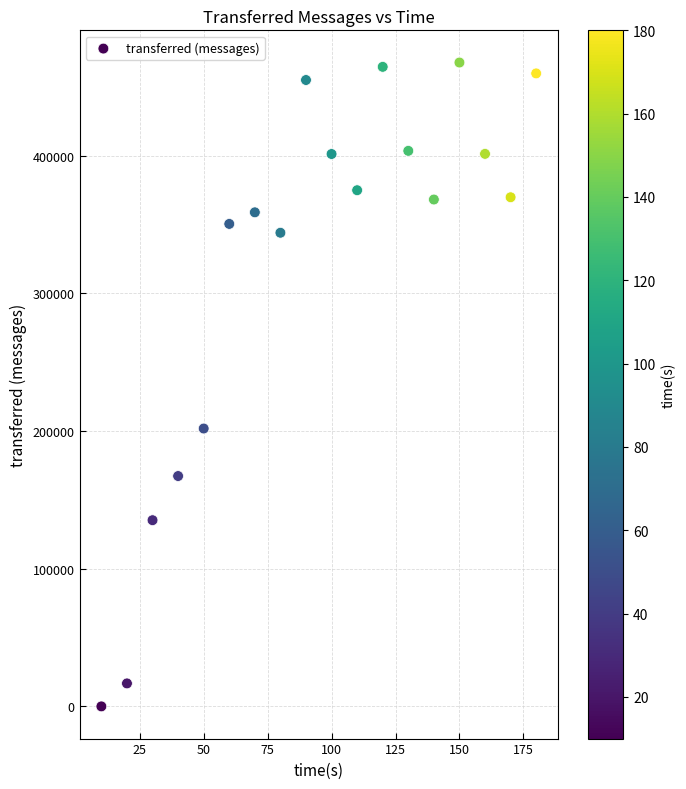

What is the range of Y values (max minus min)?

467740